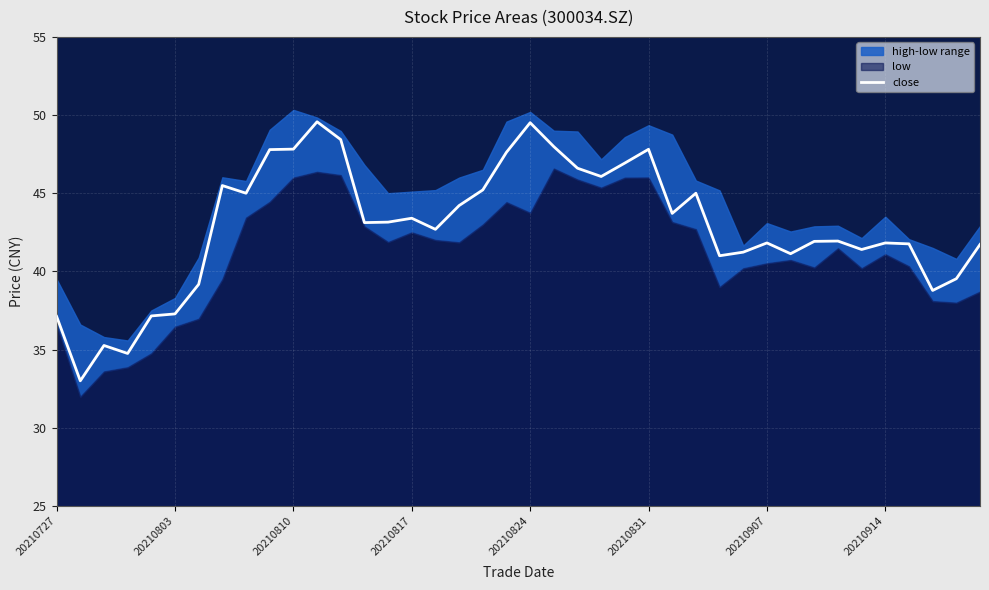

How many categories are shown in the chart?

40